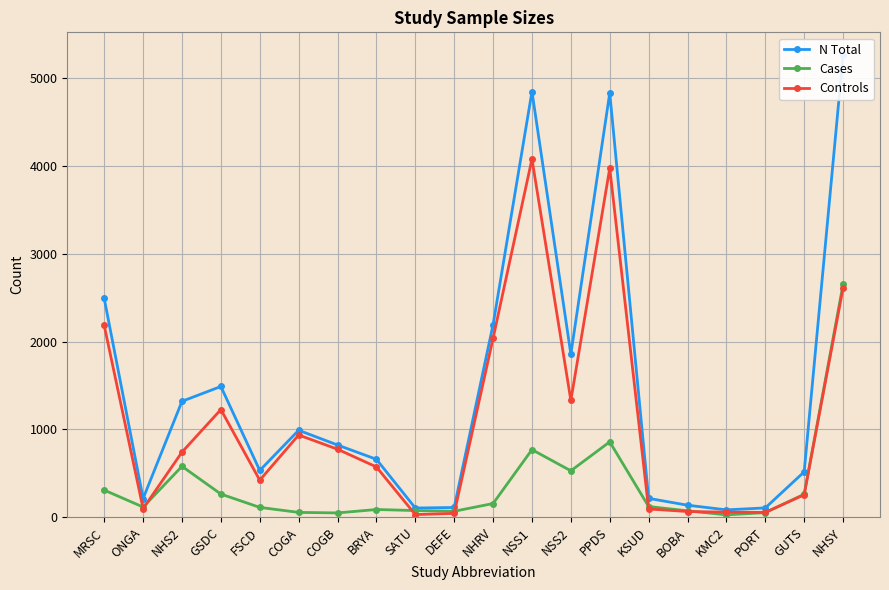

True or false: Cases has more than 1 points higher than both neighbors.

True